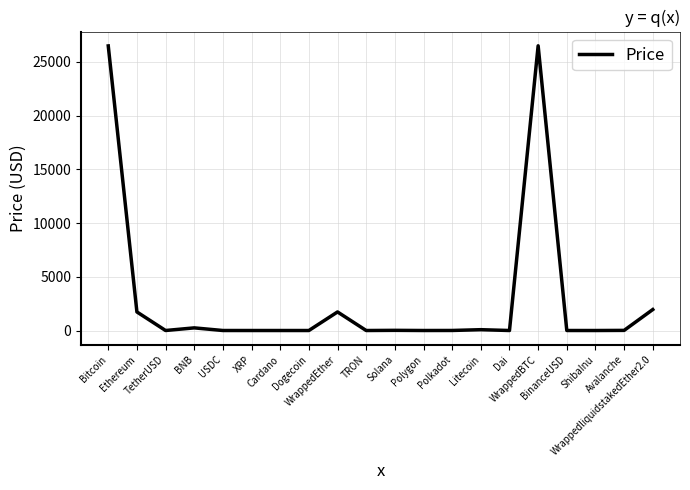

Is it true that the value at USDC is 1.0?

True